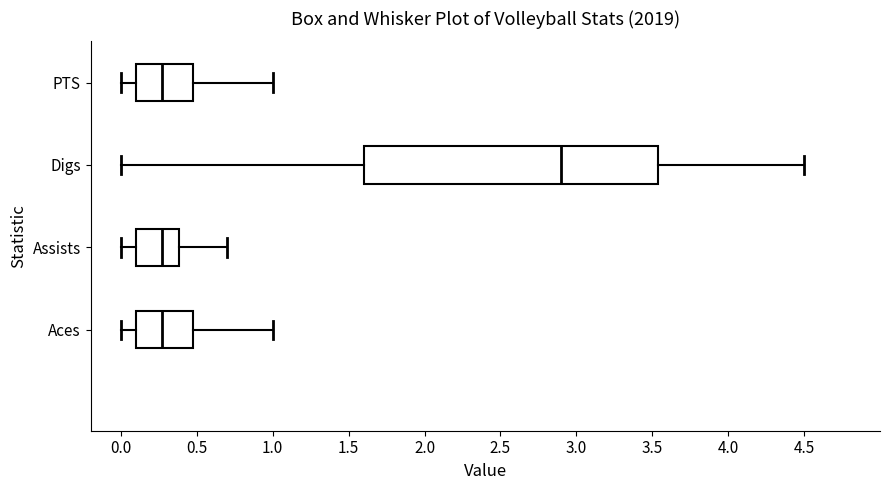

Which box's median line is the furthest to the right?

Digs